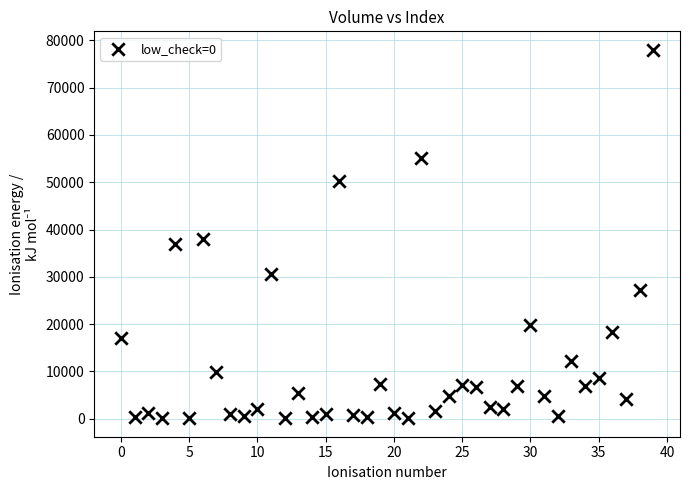

What Y value in the scatter plot is closest to 39043?

38073.0